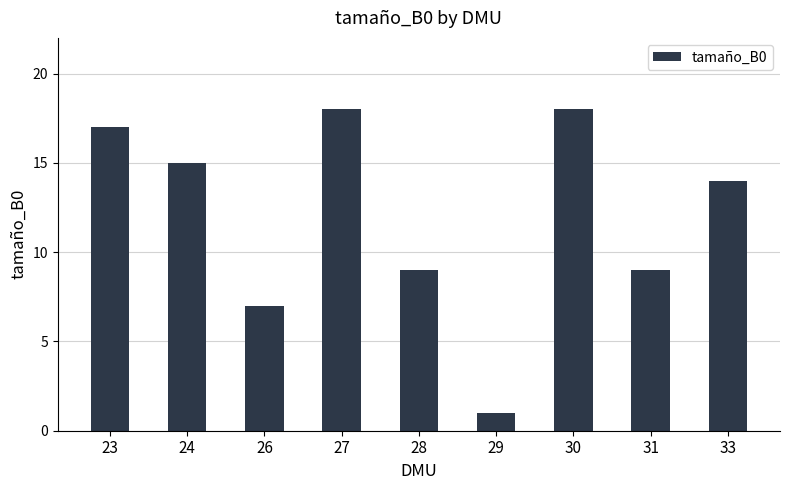

Reading right to left, what are all the values shown in this chart?

14	9	18	1	9	18	7	15	17